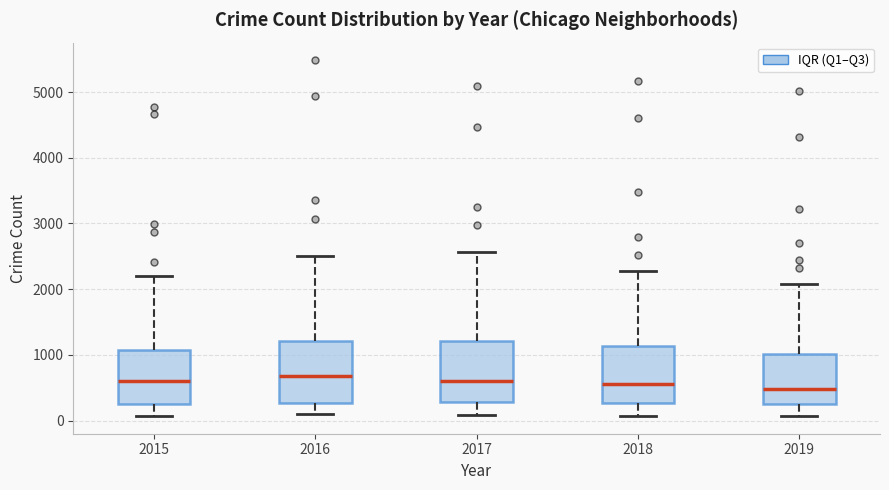

Where is the lower edge of the box at x = 2017 on the y-axis? The values are not printed on the chart, so give them approximately, as read against the axis.

300